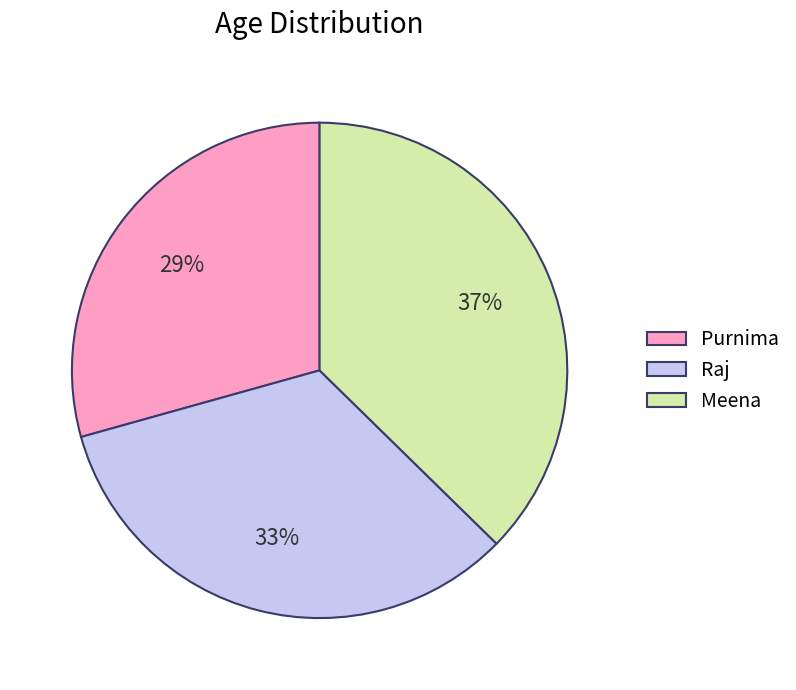

Do Raj and Meena together represent more than half of the pie?

Yes